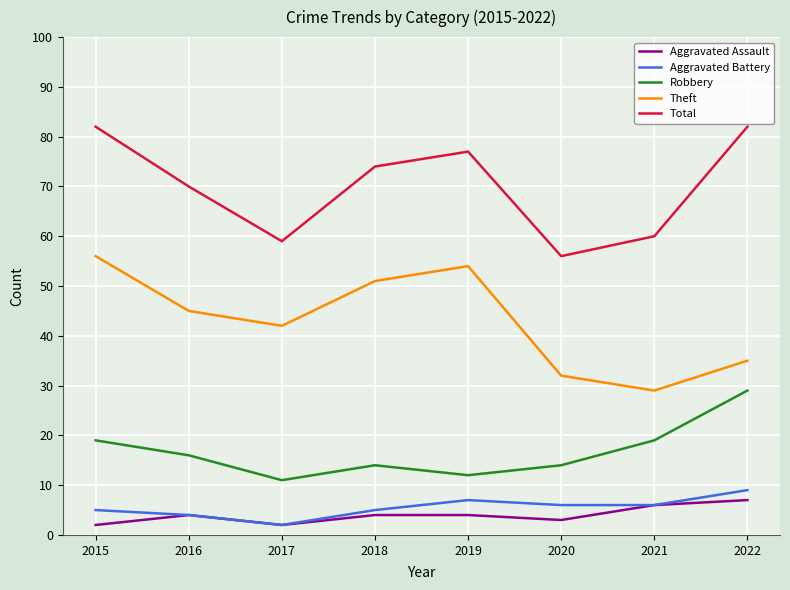

The Total series shows 84 at 2017. True or false?

False